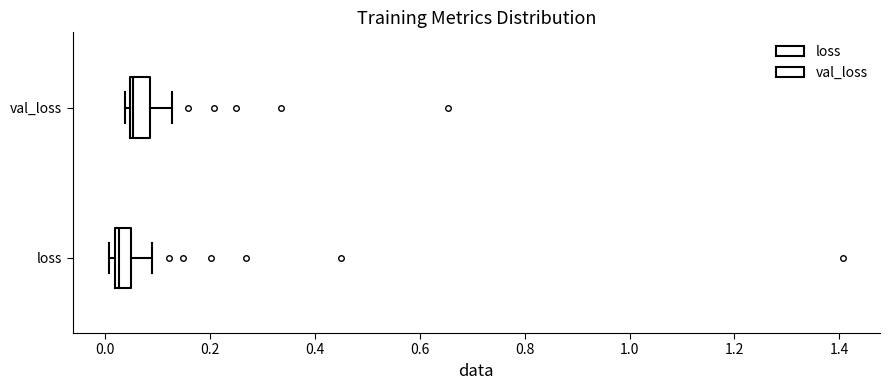

Reading bottom to top, transcribe this box plot: for each box, give where its median line is, the range the box spans, and where its two whiskers end, as read against the x-axis. The values are not printed on the chart, so give them approximately, as read against the axis.

loss: median 0.02 (just right of the box's left edge), box 0.02 to 0.04, whiskers 0.00 to 0.08
val_loss: median 0.06, box 0.04 to 0.08, whiskers 0.04 (just left of the box's left edge) to 0.12